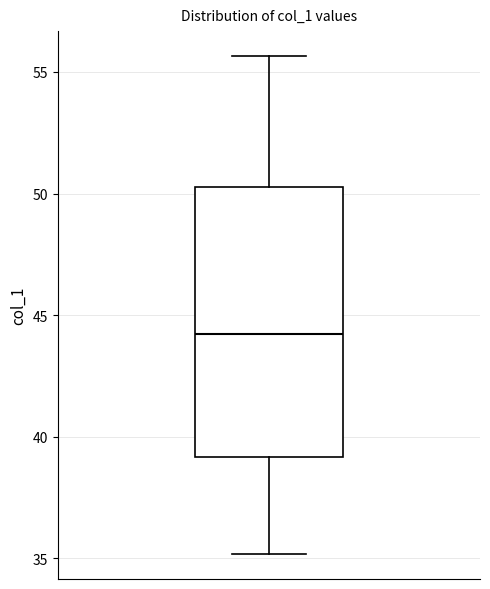

Where does the median line of the box sit on the y-axis? The values are not printed on the chart, so give them approximately, as read against the axis.

44.0